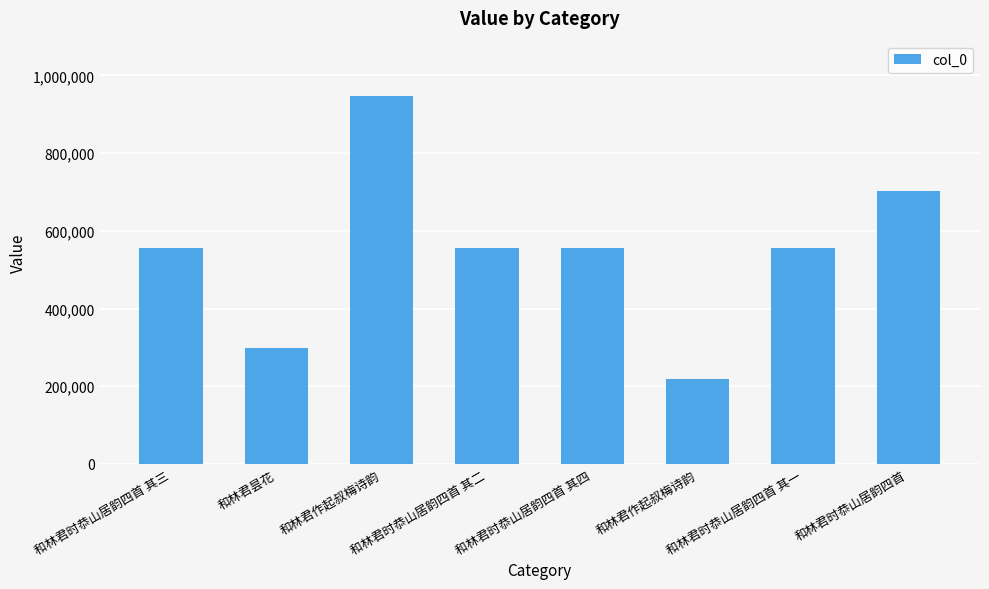

What is the value of the 2nd bar from the left?

298060